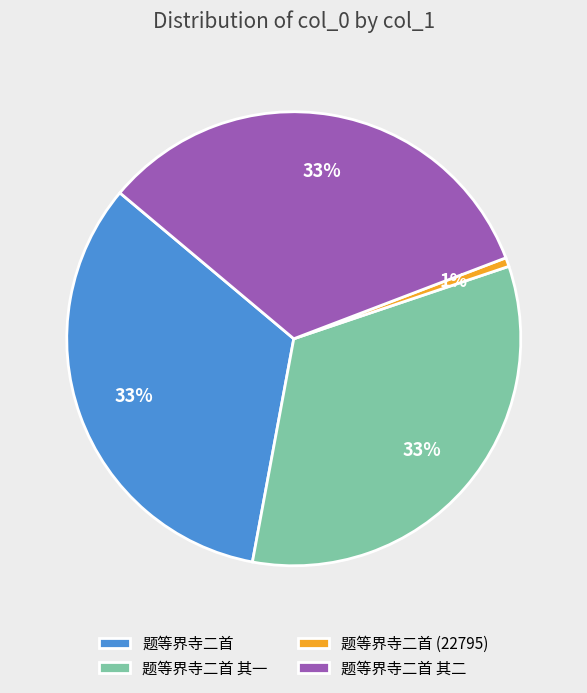

What is the ratio of the value at 题等界寺二首 其二 to the value at 题等界寺二首 其一?

1.0